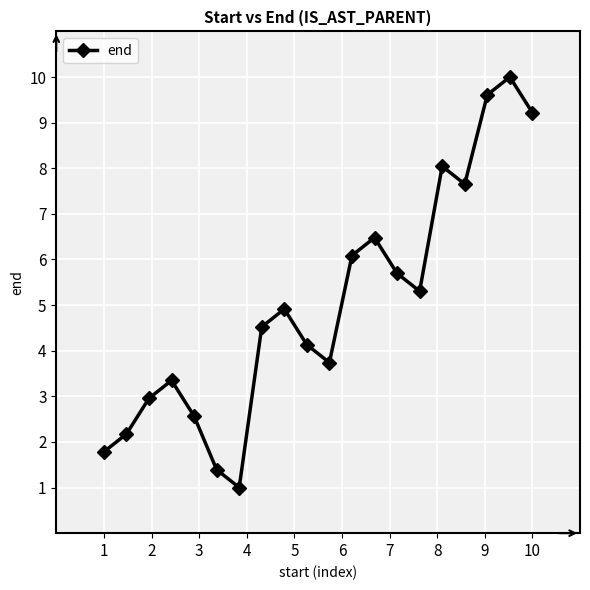

Count the number of categories in the chart.

20